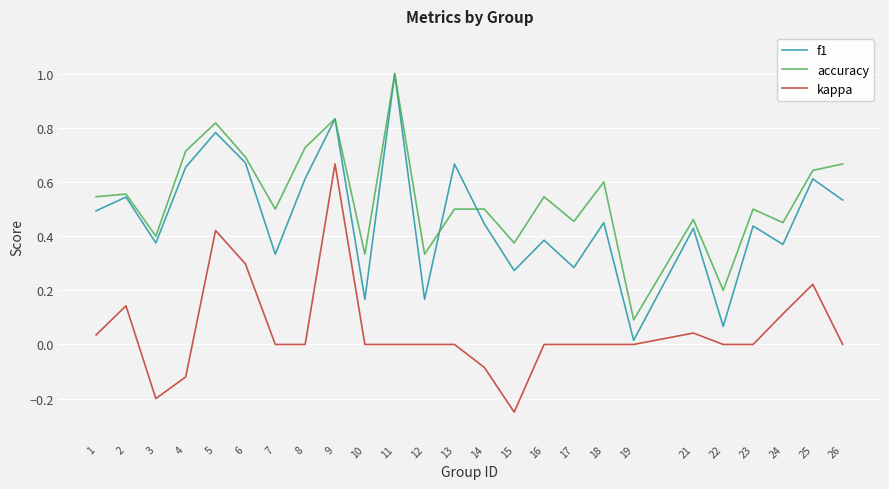

True or false: kappa and accuracy cross at least once.

False